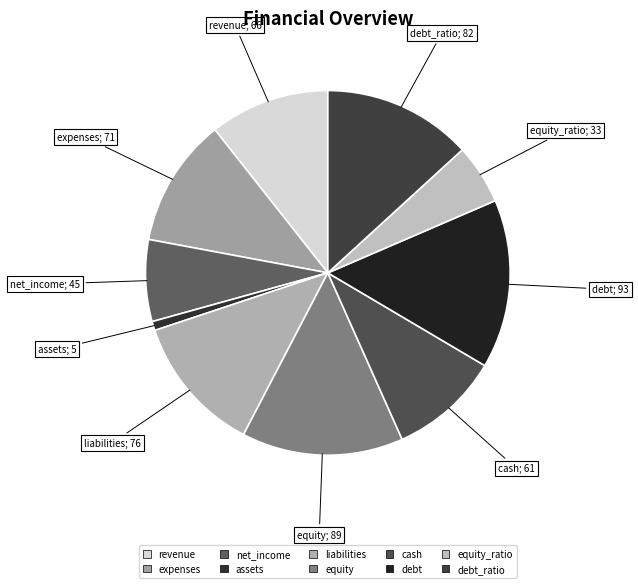

Count the number of slices in the pie.

10